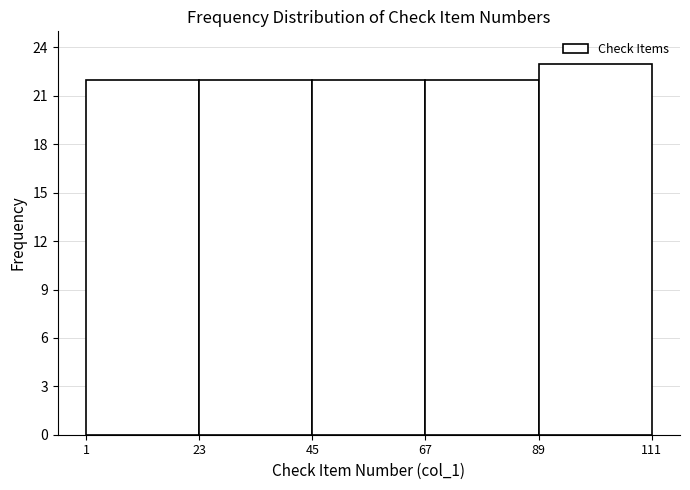

Reading left to right, transcribe this chart: for each bar, give the range it covers on the x-axis and its height. The values are not printed on the chart, so give them approximately, as read against the axis.

1 to 23: 22
23 to 45: 22
45 to 67: 22
67 to 89: 22
89 to 111: 23